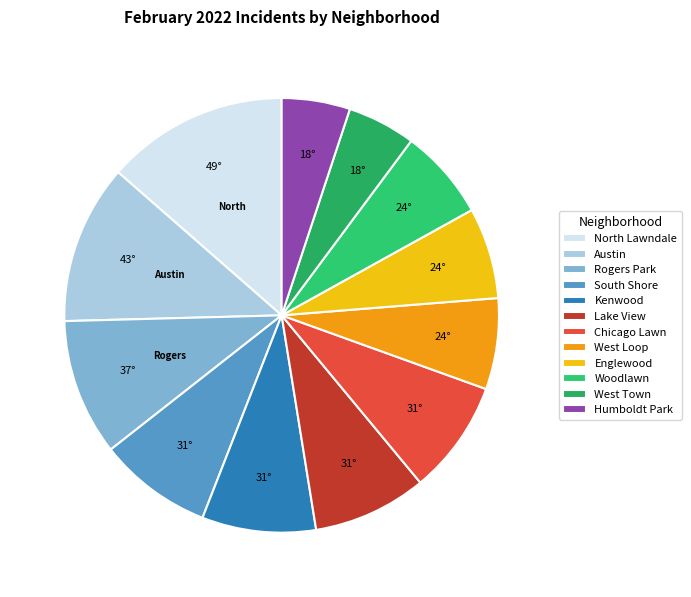

Does South Shore account for over 50% of the chart?

No